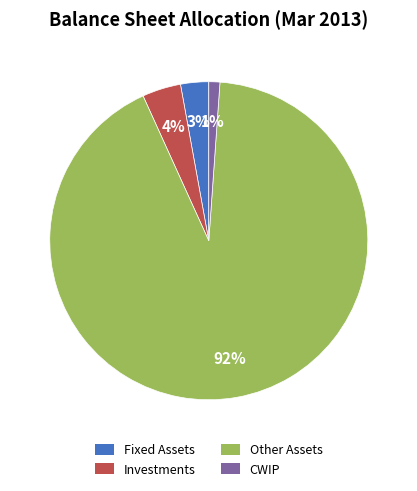

How many segments does this pie chart have?

4